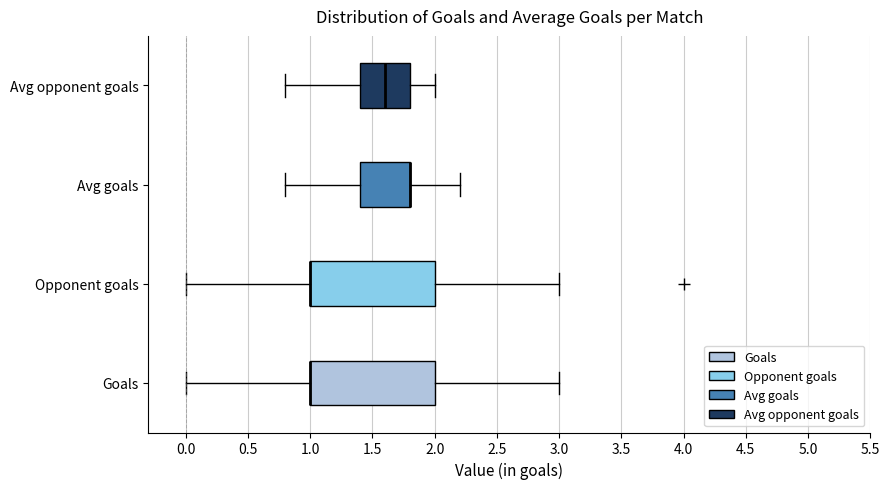

Reading bottom to top, transcribe this box plot: for each box, give where its median line is, the range the box spans, and where its two whiskers end, as read against the x-axis. The values are not printed on the chart, so give them approximately, as read against the axis.

Goals: median 1.0 (drawn on the box's left edge), box 1.0 to 2.0, whiskers 0.0 to 3.0
Opponent goals: median 1.0 (drawn on the box's left edge), box 1.0 to 2.0, whiskers 0.0 to 3.0
Avg goals: median 1.8 (drawn on the box's right edge), box 1.4 to 1.8, whiskers 0.8 to 2.2
Avg opponent goals: median 1.6, box 1.4 to 1.8, whiskers 0.8 to 2.0